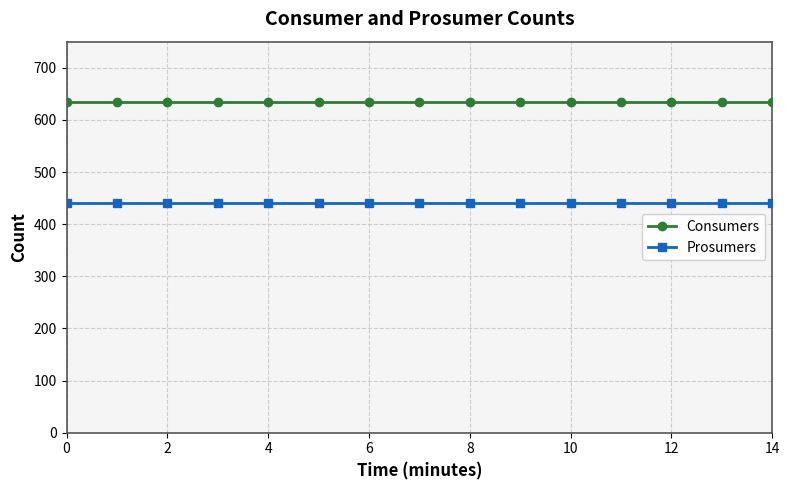

Which series has the largest total across all categories?

Consumers